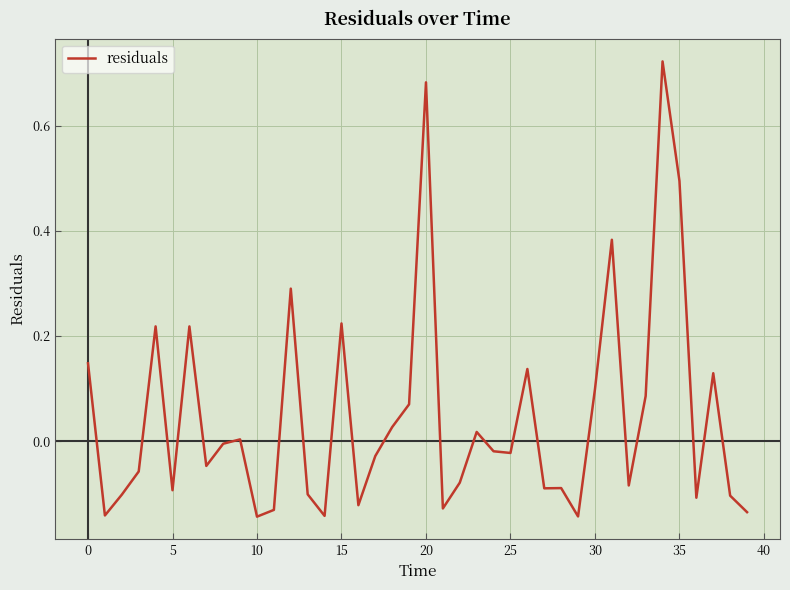

What is the difference between the maximum and minimum values?

0.9